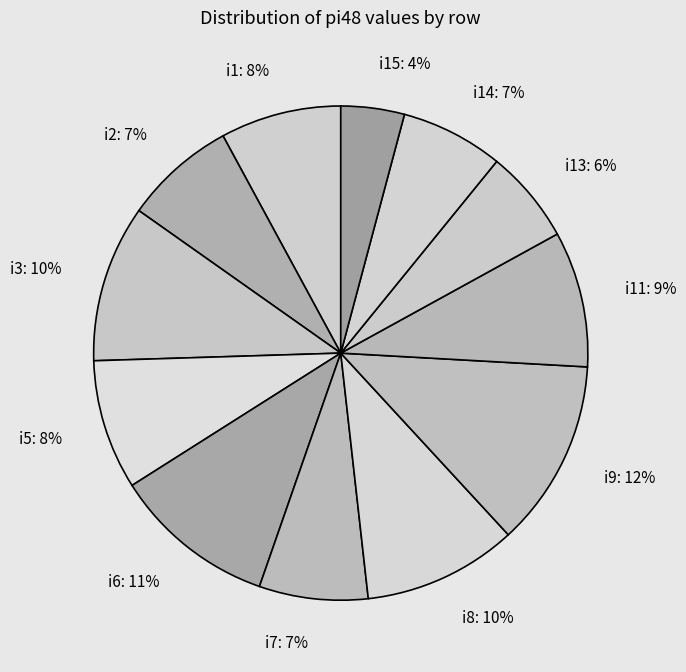

To the nearest percent, what portion does i14 represent?

7%